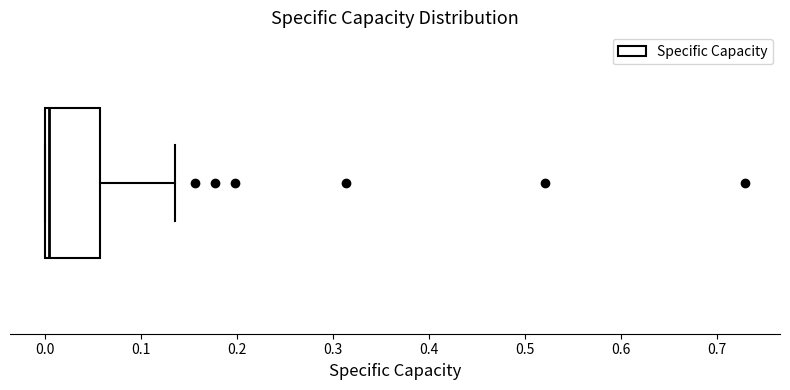

Where is the right edge of the box on the x-axis? The values are not printed on the chart, so give them approximately, as read against the axis.

0.06